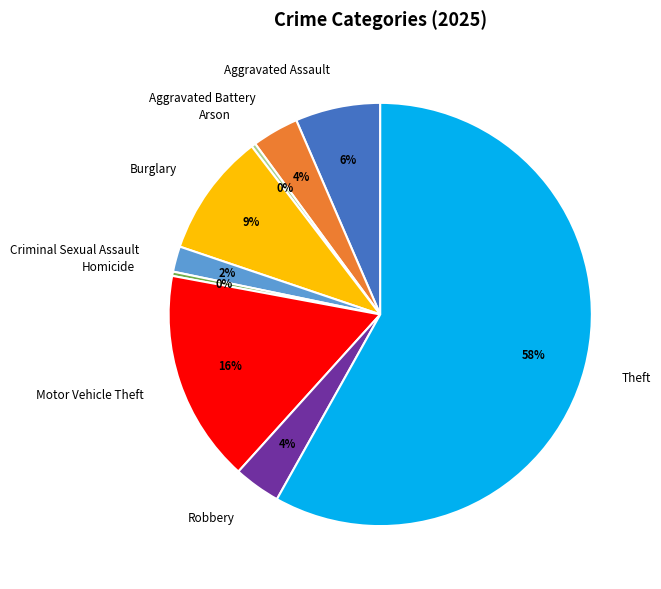

Combined, do Homicide and Motor Vehicle Theft account for over 50%?

No